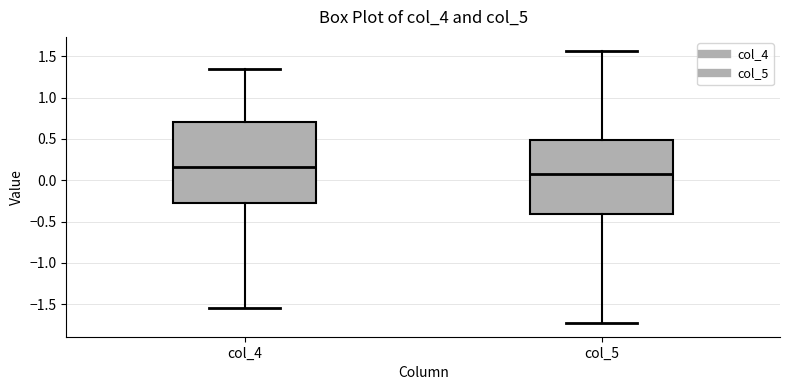

Which box has the lowest median line?

col_5